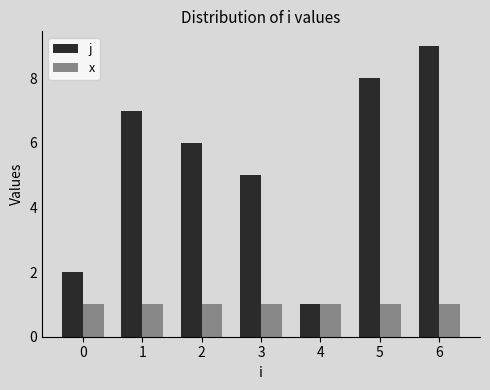

How many distinct data groups are displayed?

2